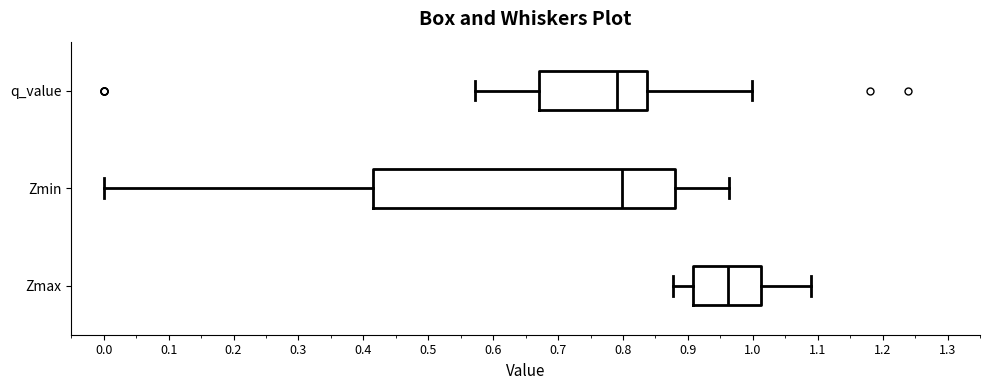

Which box is the widest, from its left edge to its right edge?

Zmin